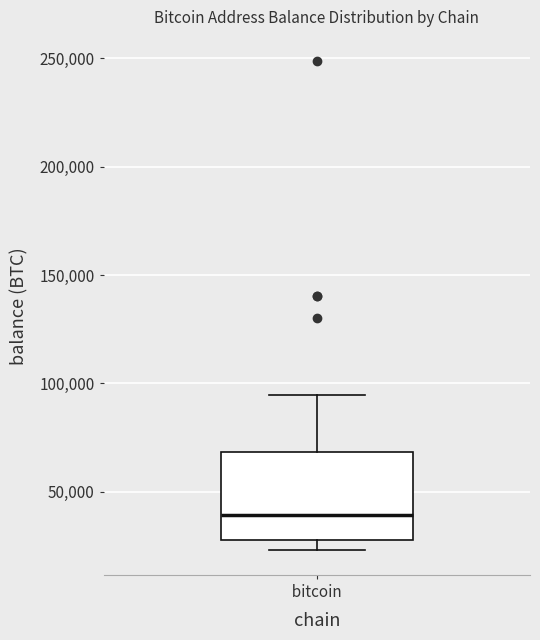

Transcribe this box plot: give where the median line is, the range the box spans, and where the two whiskers end, as read against the y-axis. The values are not printed on the chart, so give them approximately, as read against the axis.

median 40000, box 30000 to 70000, whiskers 25000 to 95000